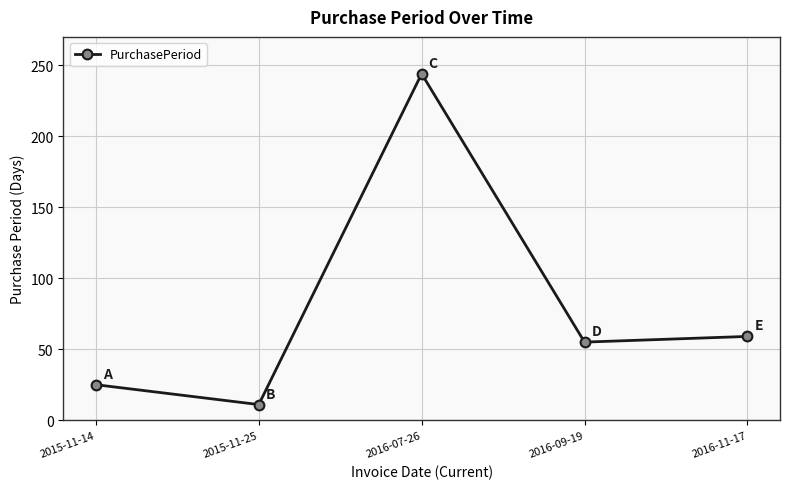

Is it true that the value at 2016-07-26 is 415?

False